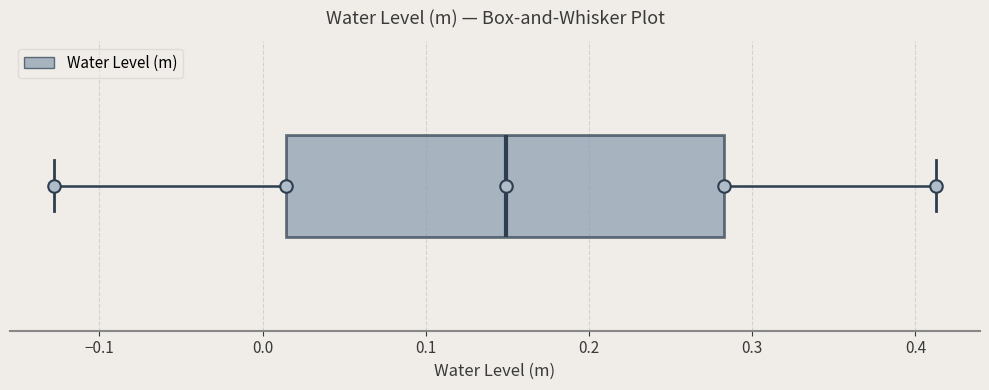

Where does the left whisker of the box end on the x-axis? The values are not printed on the chart, so give them approximately, as read against the axis.

-0.13